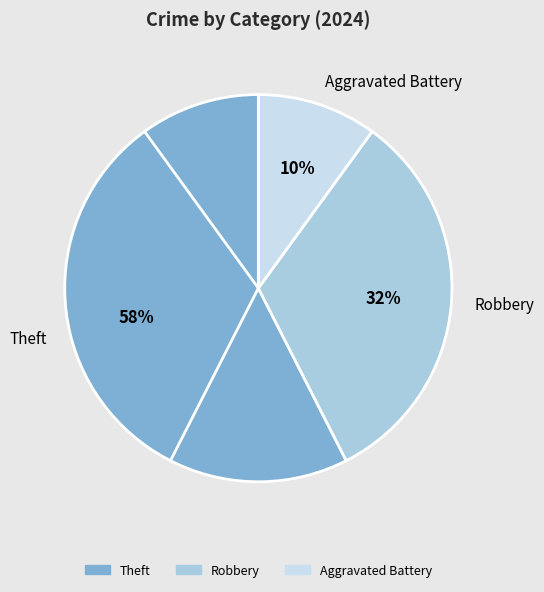

To the nearest percent, what percentage of the pie is Aggravated Battery?

10%